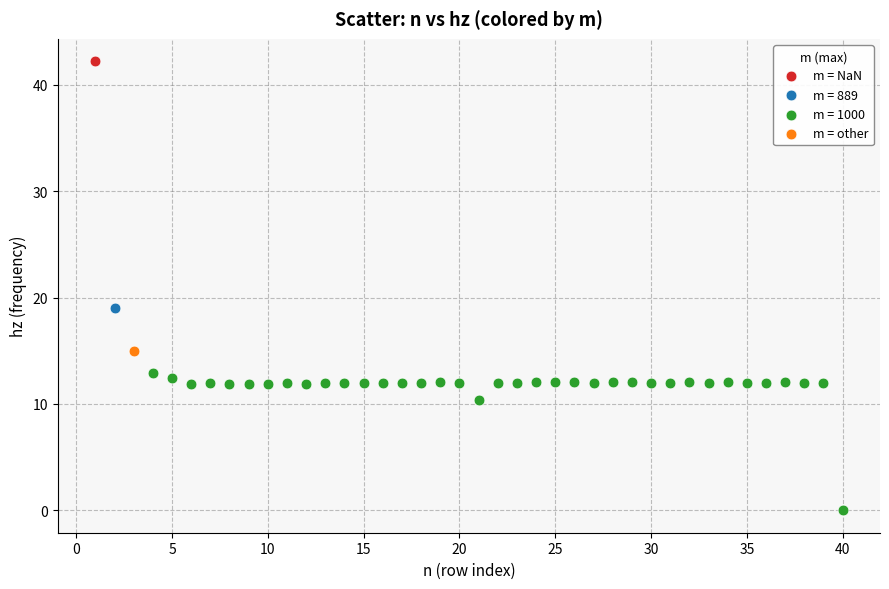

Which series reaches the minimum Y coordinate?

m = 1000